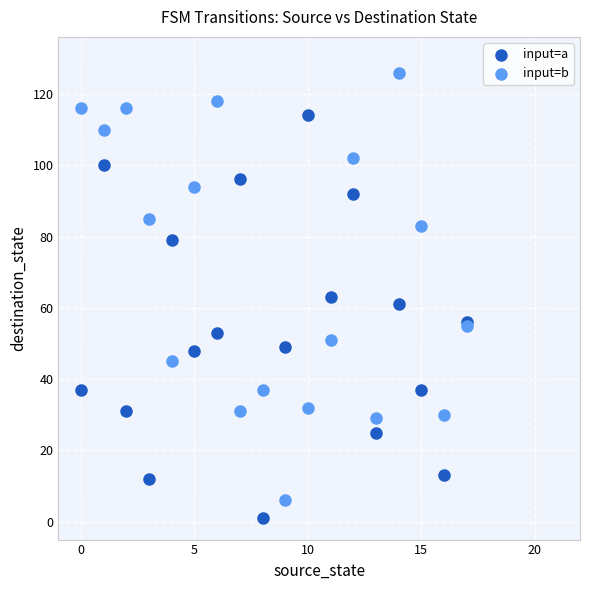

Which series contains the highest Y value?

input=b